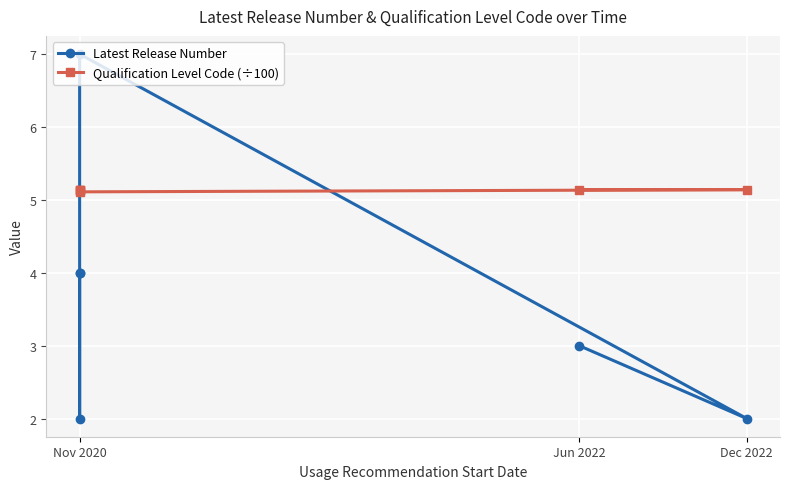

What is the label of the 4th point from the right?

Nov 2020